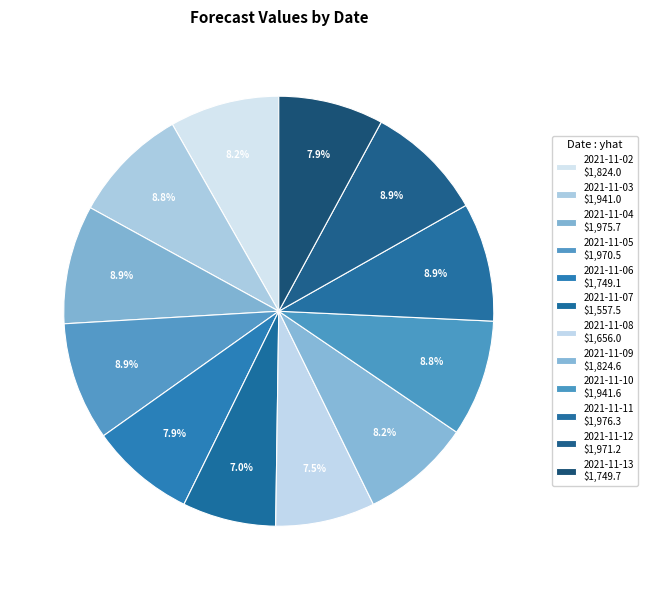

To the nearest percent, what portion does 2021-11-08 represent?

7%